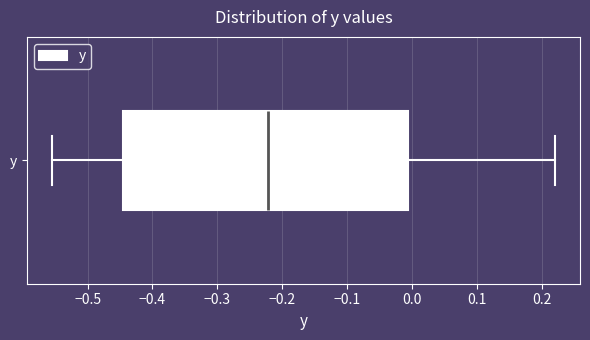

Where does the left whisker of the box for y end on the x-axis? The values are not printed on the chart, so give them approximately, as read against the axis.

-0.55